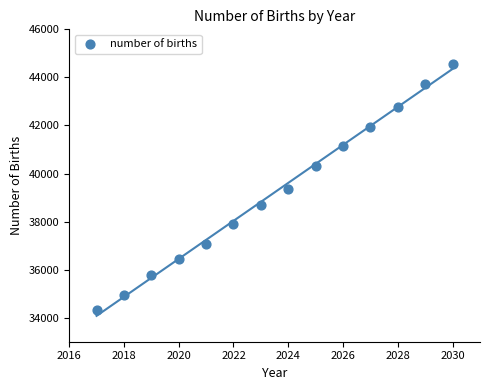

What is the range of Y values (max minus min)?

10245.1